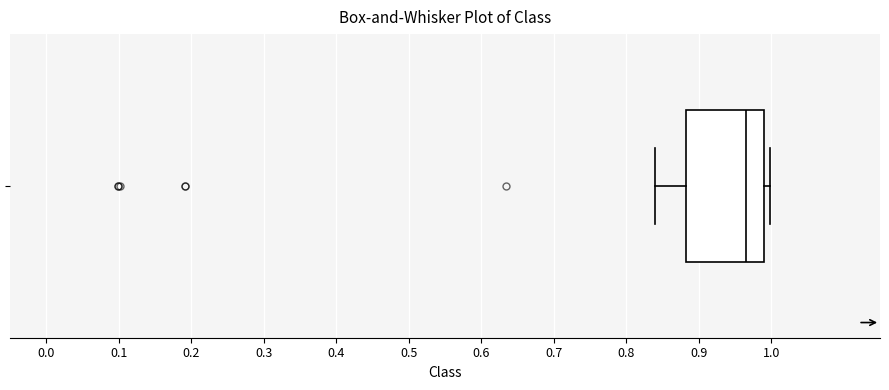

Where does the median line of the box sit on the x-axis? The values are not printed on the chart, so give them approximately, as read against the axis.

0.96